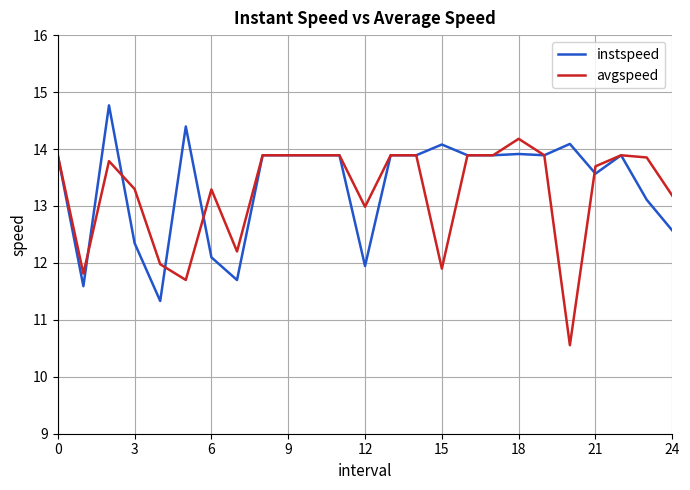

List the series in order of their peak value, lowest first.

avgspeed, instspeed